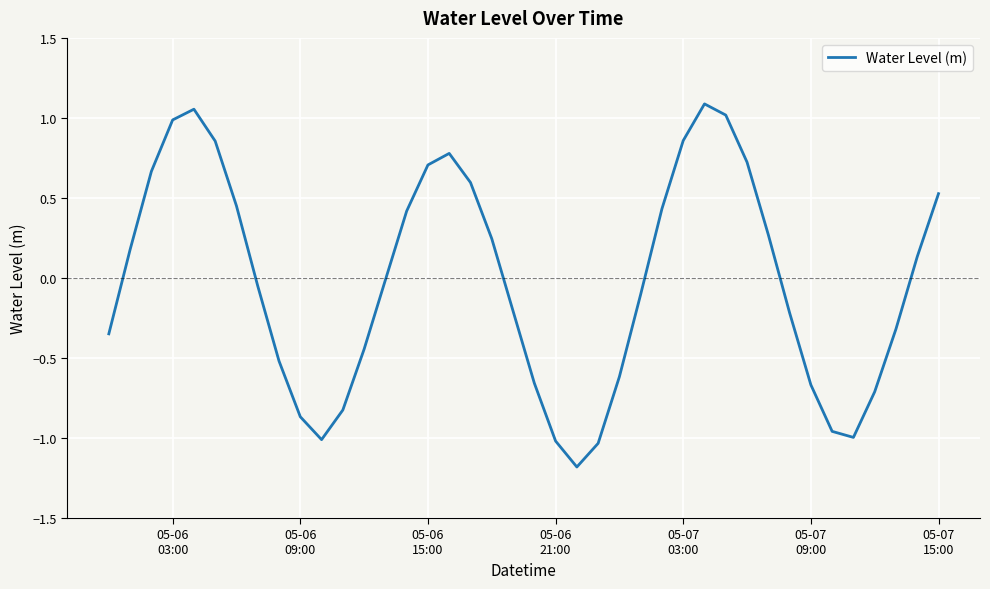

What is the smallest value displayed?

-1.2